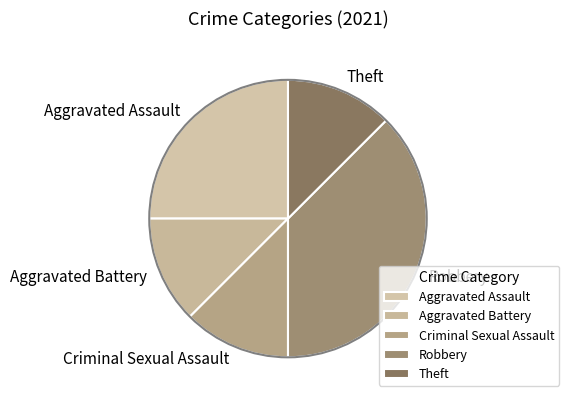

How many slices are in this pie chart?

5